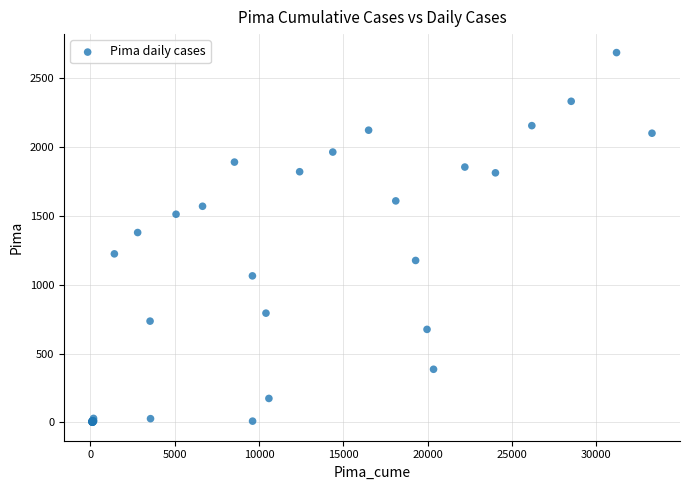

What Y value in the scatter plot is closest to 1344?

1380